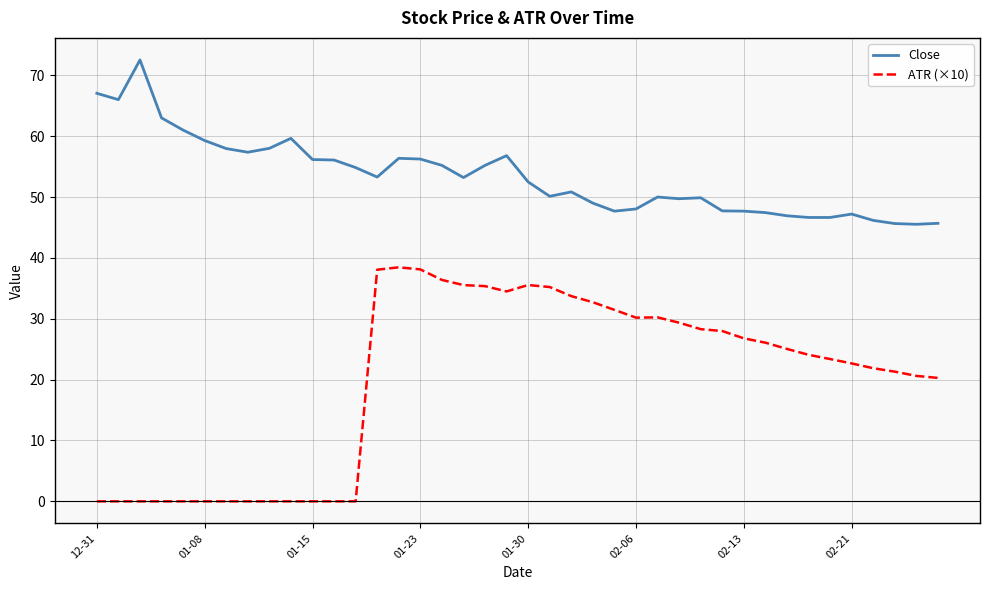

Rank the series by their average value, from highest to lowest.

Close, ATR (×10)